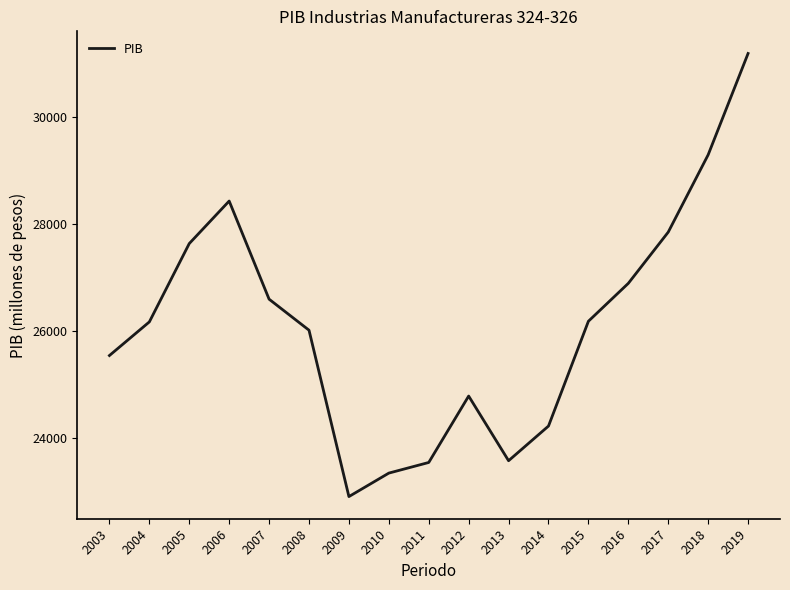

Between 2011 and 2019, which is larger?

2019